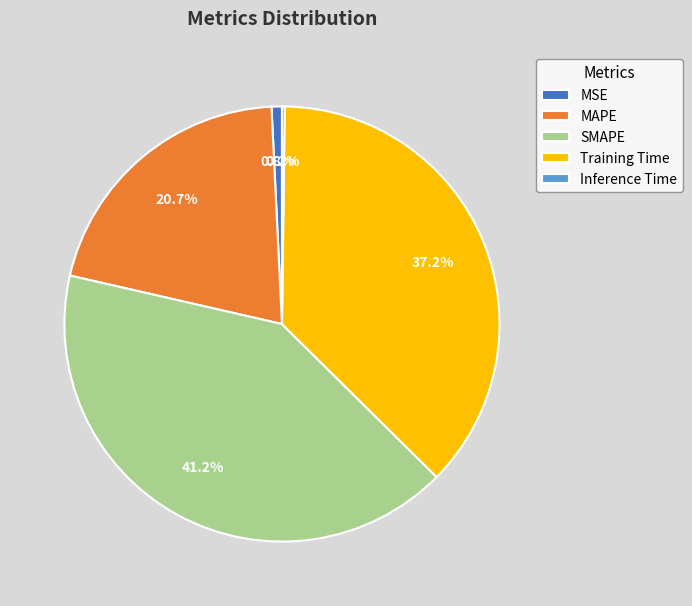

To the nearest percent, what is the difference between the MSE and Training Time slice percentages?

36%